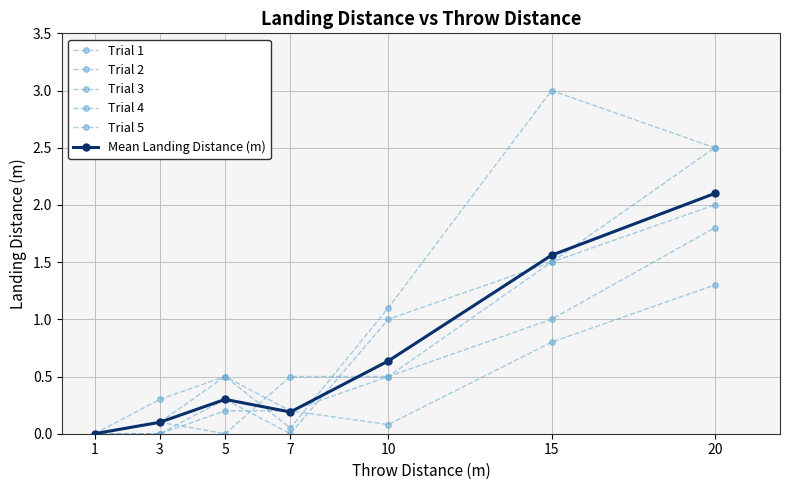

Is this an area chart (filled region under the line)?

No